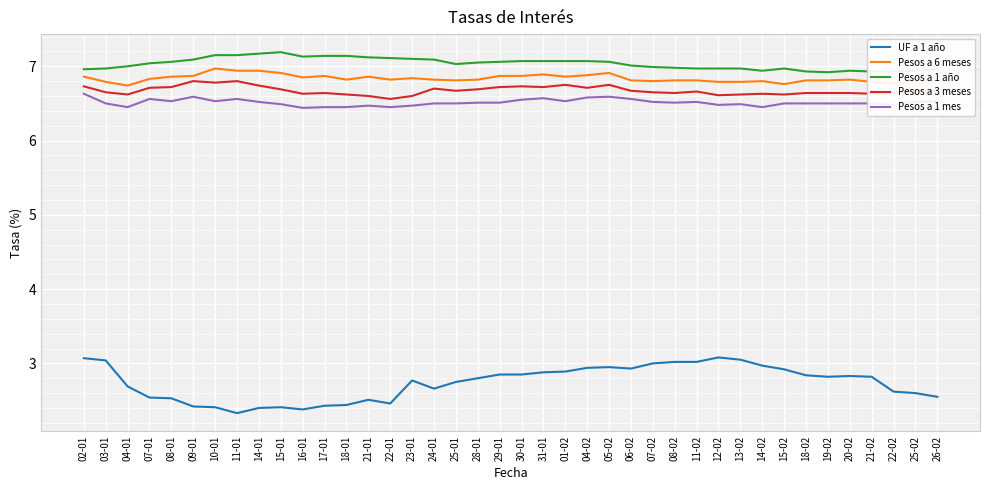

What is the maximum value shown in the chart?

7.2